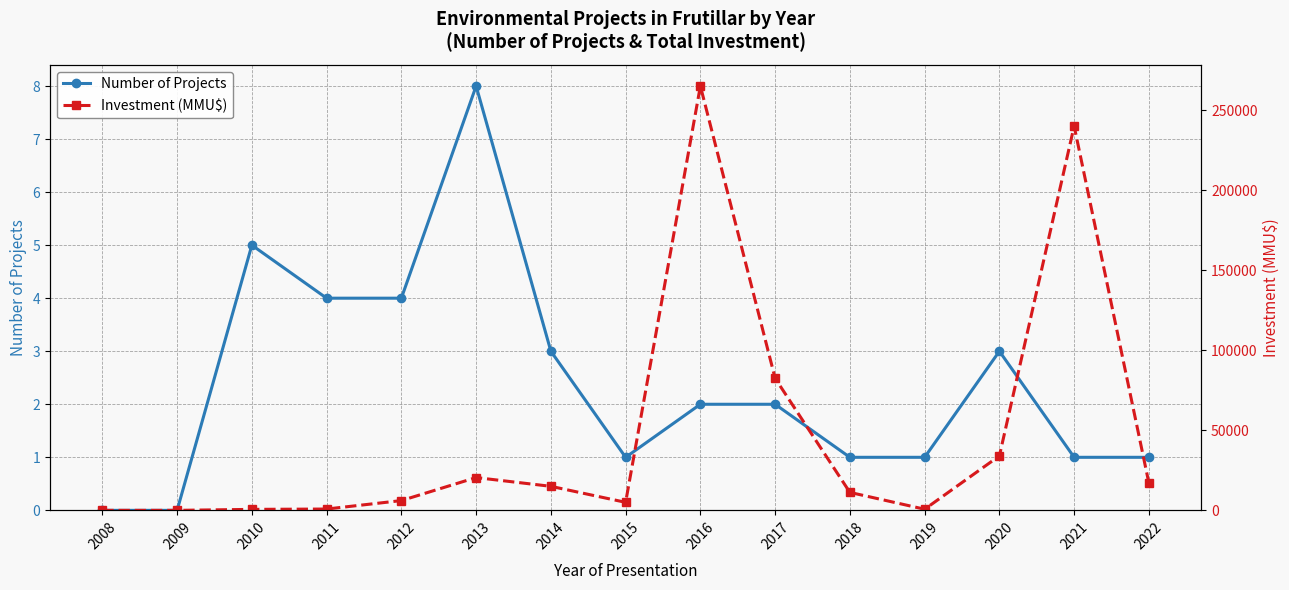

What is the sum of all Investment (MMU$) values?

698365